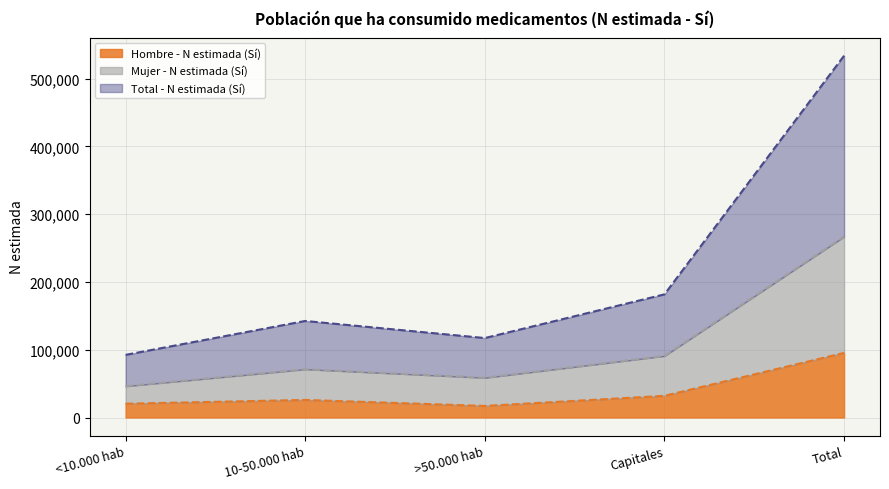

What is the minimum value for Hombre - N estimada (Sí)?

17059